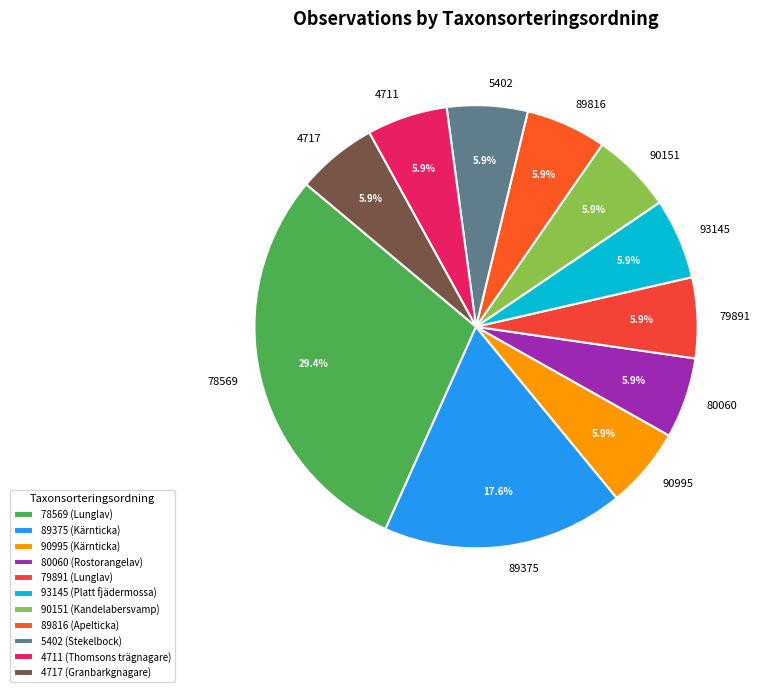

What portion of the pie excludes 93145?

94.1%